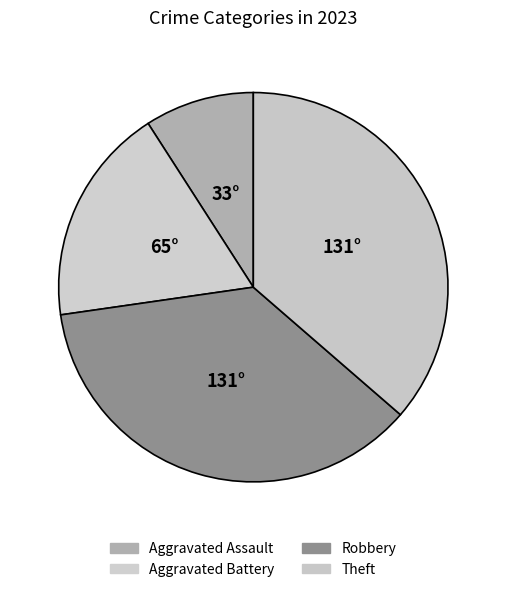

How many slices are in this pie chart?

4